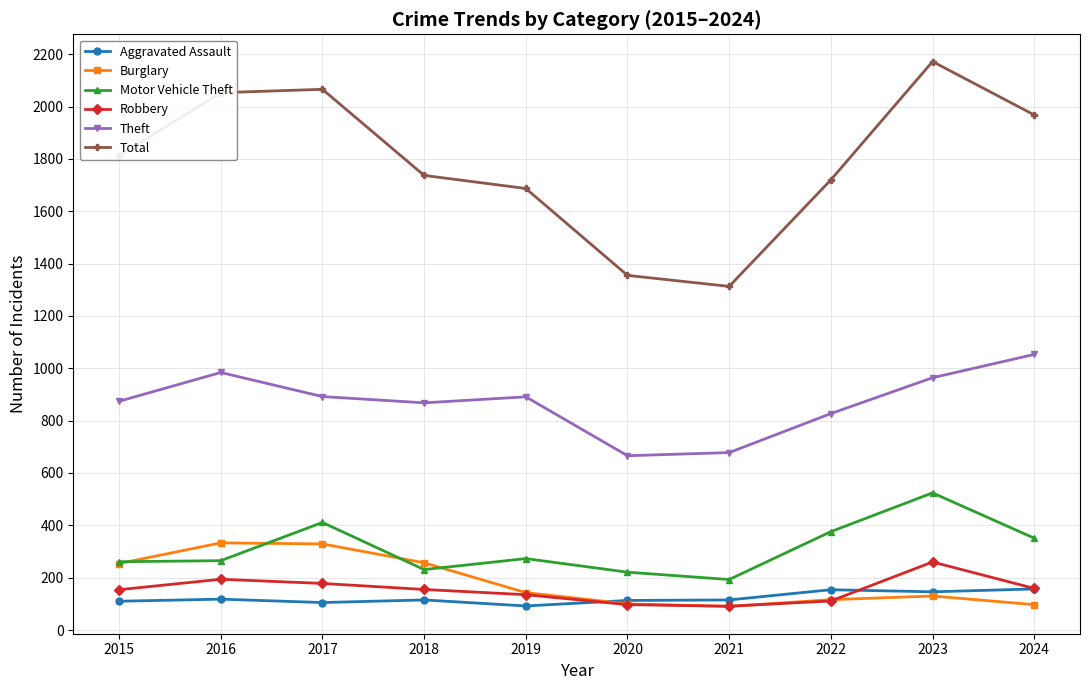

Where is the first local maximum for Theft?

2016